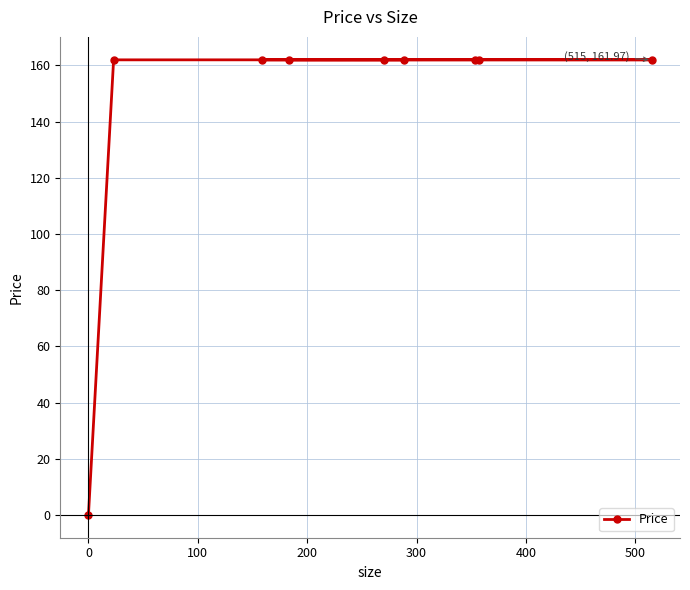

What is the sum of all values?

1295.9